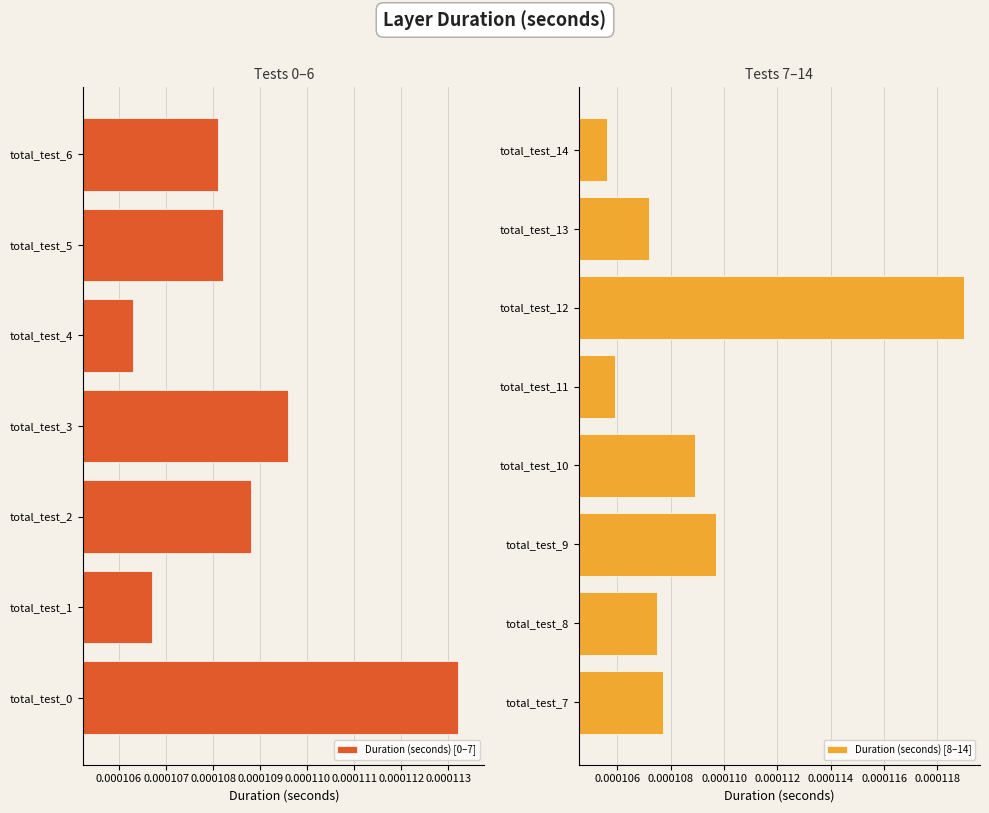

Between total_test_5 and total_test_8, which is larger?

total_test_5